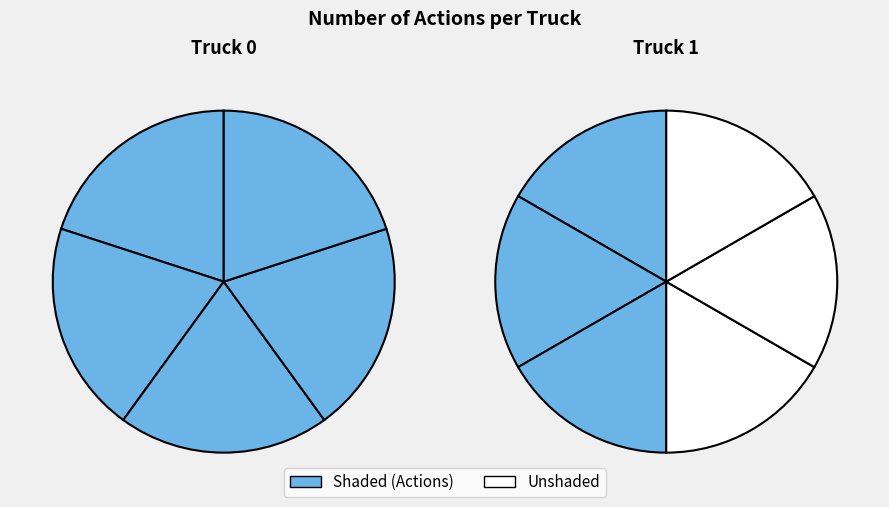

Does Truck 0 account for over 50% of the chart?

Yes